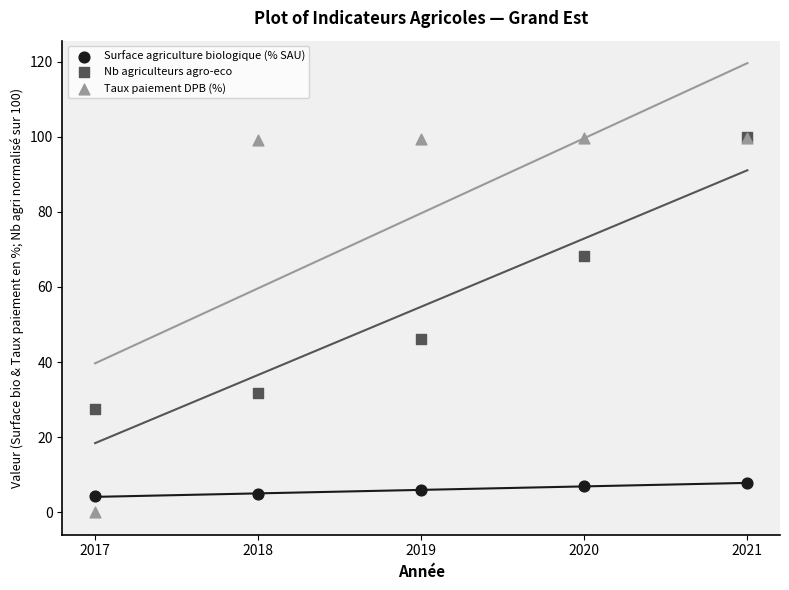

Across all series, what Y value is closest to 50?

46.1